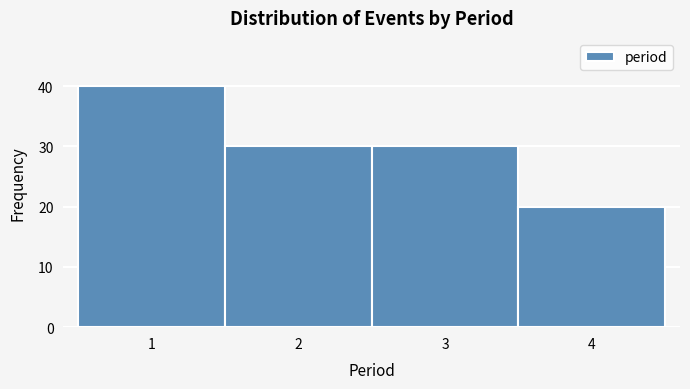

Which range on the x-axis has the tallest bar?

0.5 to 1.5